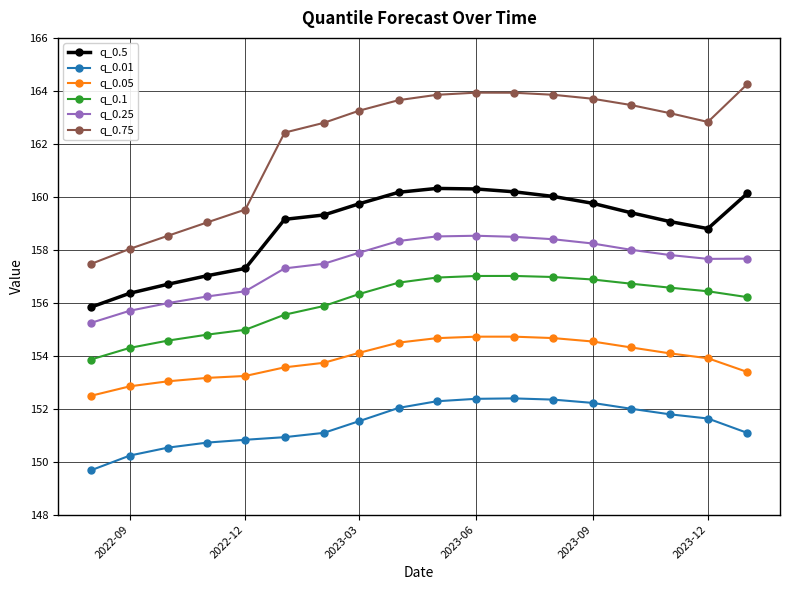

List the series in order of their peak value, lowest first.

q_0.01, q_0.05, q_0.1, q_0.25, q_0.5, q_0.75